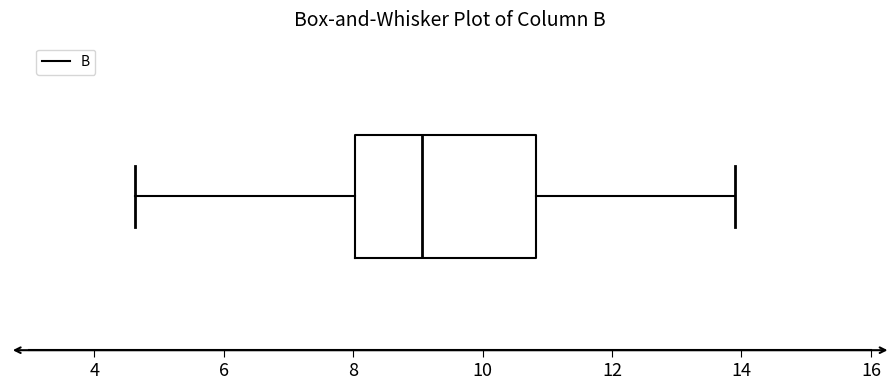

Read this box plot against the x-axis: the position of the median line, the range covered by the box, and the ends of both whiskers. The values are not printed on the chart, so give them approximately, as read against the axis.

median 9.0, box 8.0 to 10.8, whiskers 4.6 to 14.0